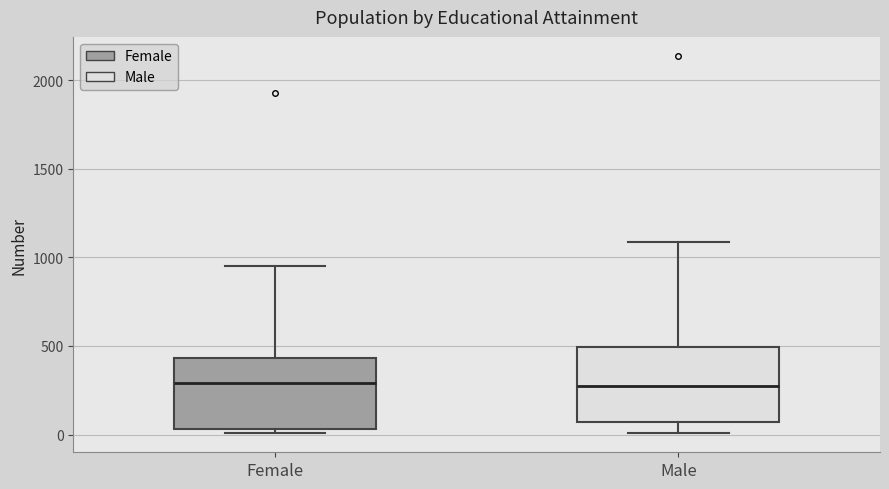

Reading left to right, read every box against the y-axis: the position of its median line, the range the box covers, and the ends of its whiskers. The values are not printed on the chart, so give them approximately, as read against the axis.

Female: median 300, box 50 to 450, whiskers 0 to 950
Male: median 250, box 50 to 500, whiskers 0 to 1100